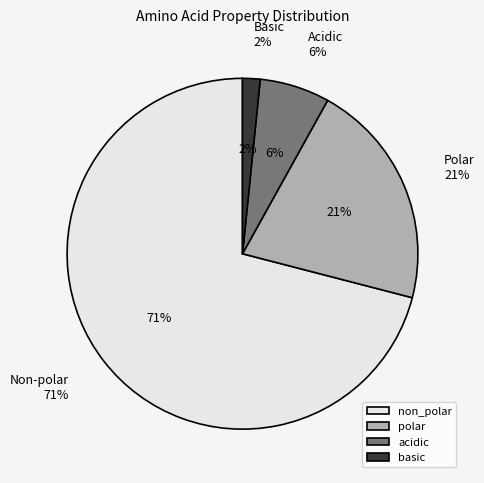

What is the majority slice?

non_polar